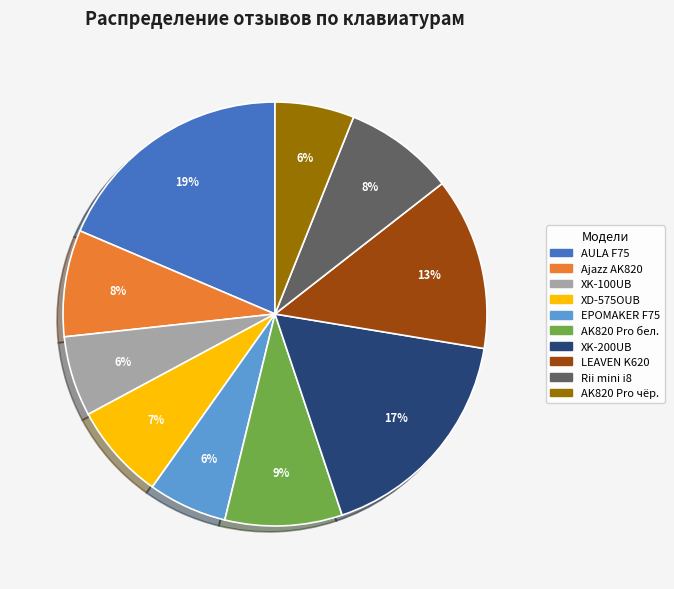

To the nearest percent, what is the average slice percentage?

10%